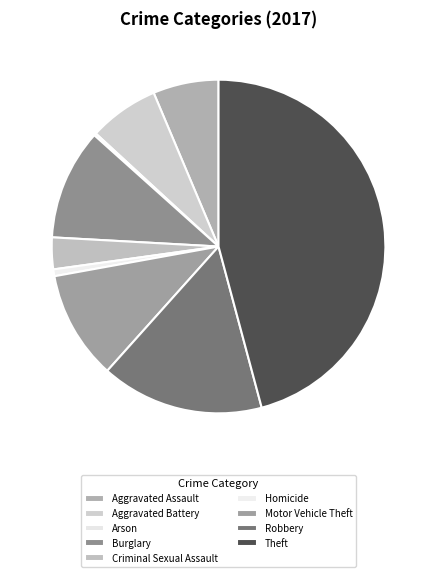

How many segments does this pie chart have?

9